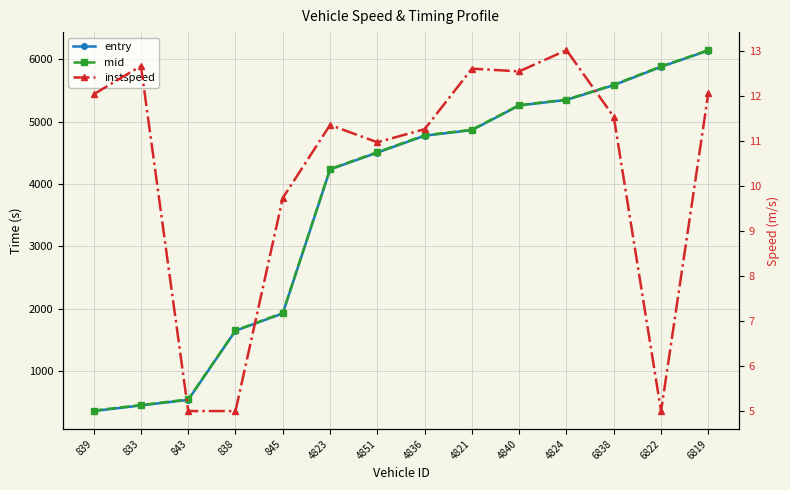

What is the label of the 4th point from the right?

4824